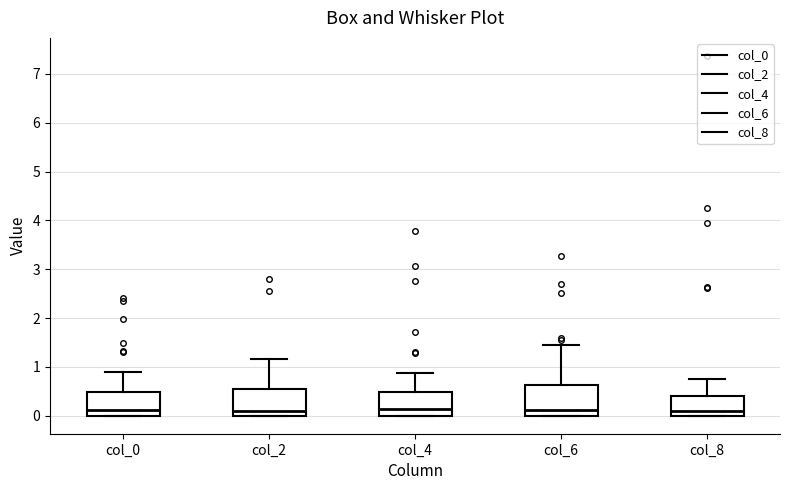

Where is the lower edge of the box for col_4 on the y-axis? The values are not printed on the chart, so give them approximately, as read against the axis.

0.0